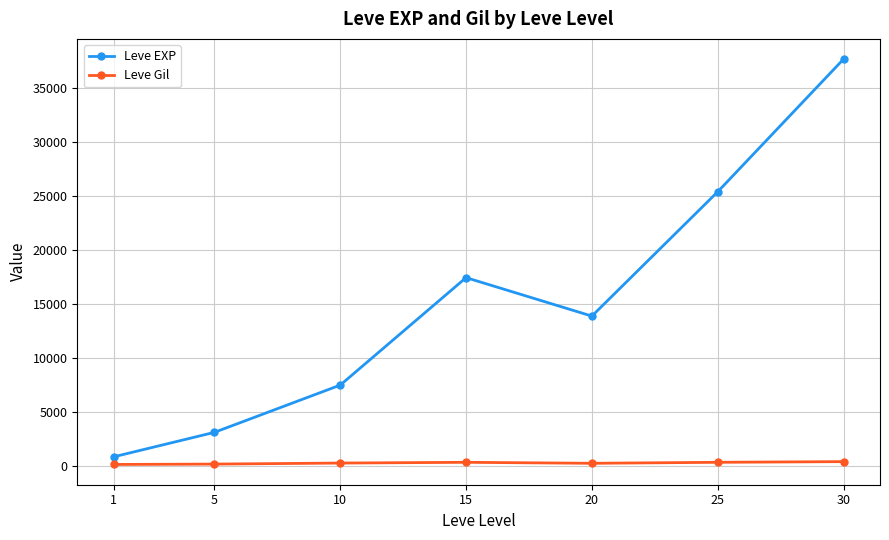

How many interior local peaks does the Leve EXP series have?

1